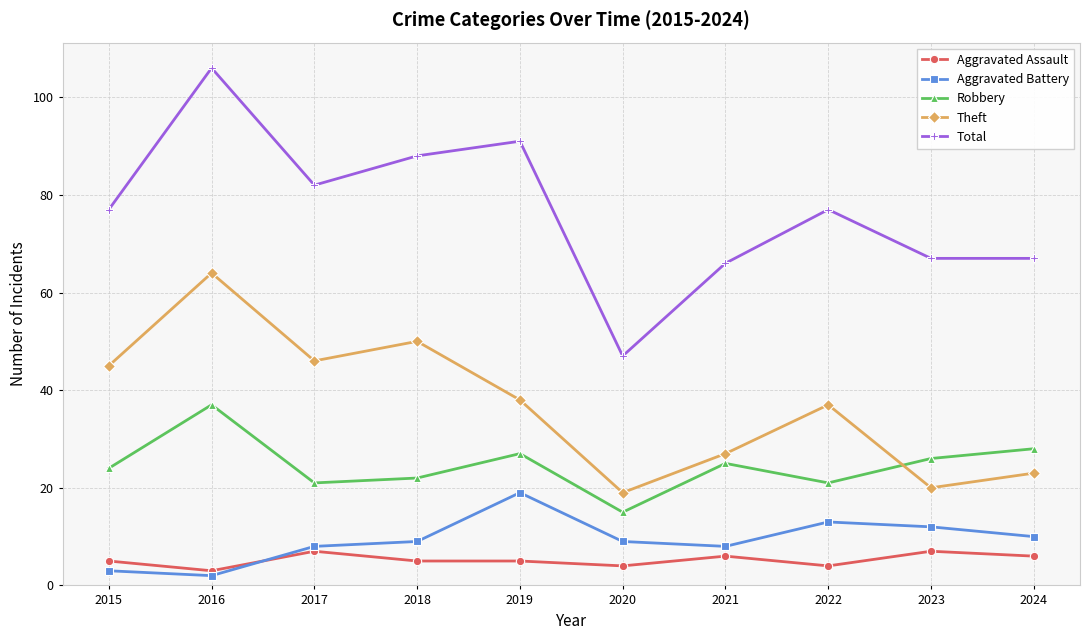

What is the value of the Aggravated Assault point at the 9th from the left?

7